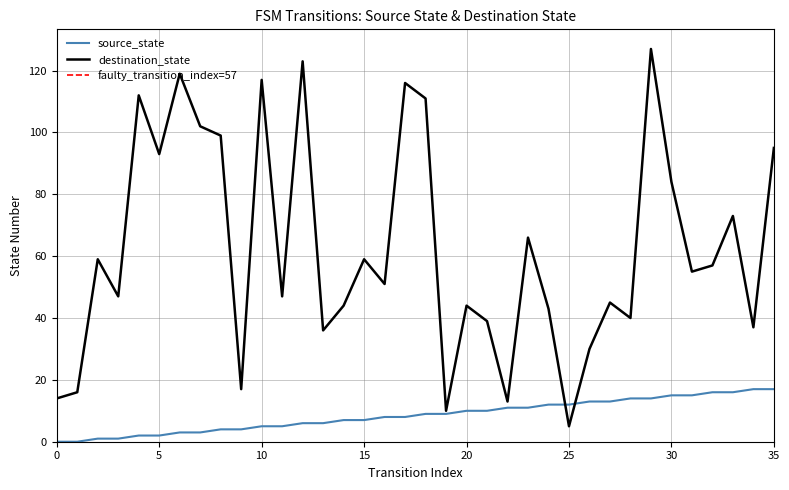

What is the difference between the maximum and minimum values in the source_state series?

17